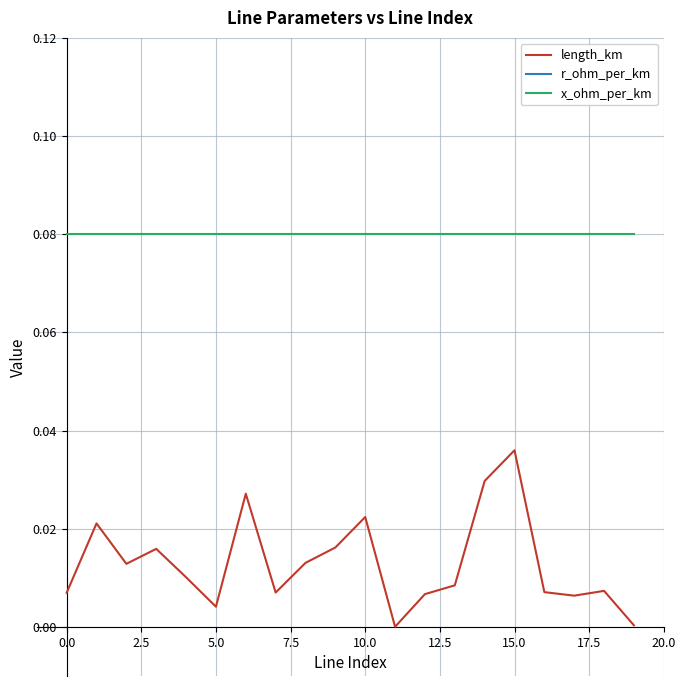

At which label does length_km reach its peak?

15.0